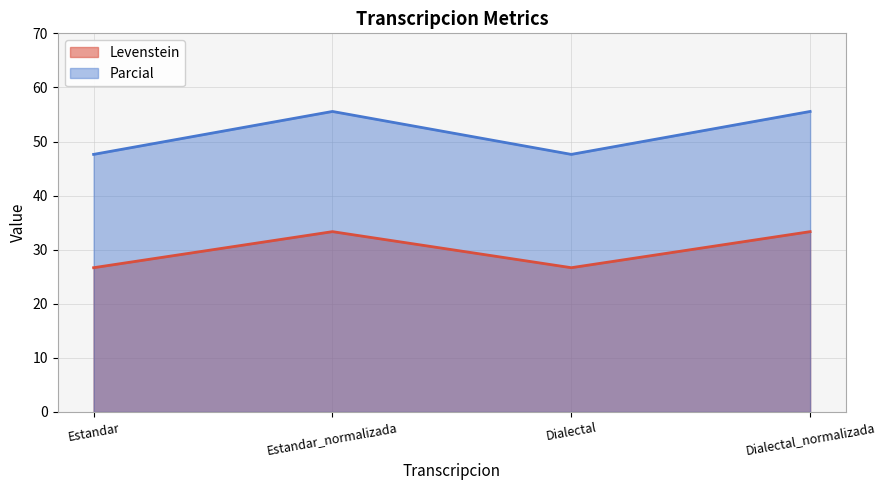

Reading right to left, extract all data points from this chart.

Levenstein: 33.3	26.7	33.3	26.7
Parcial: 55.6	47.6	55.6	47.6